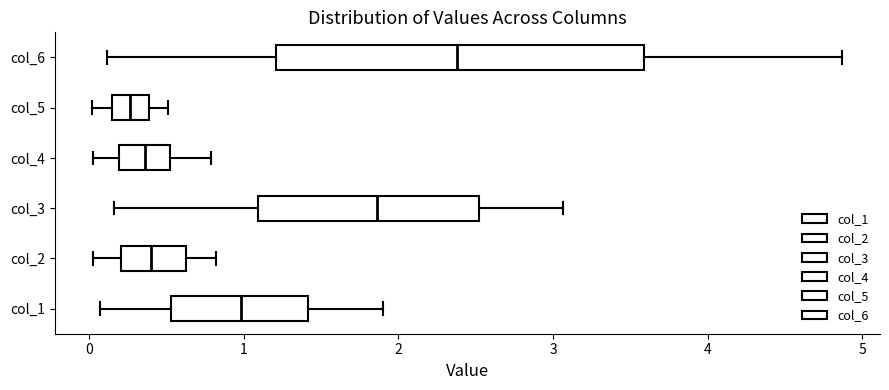

Reading bottom to top, read every box against the x-axis: the position of its median line, the range the box covers, and the ends of its whiskers. The values are not printed on the chart, so give them approximately, as read against the axis.

col_1: median 1.0, box 0.5 to 1.4, whiskers 0.1 to 1.9
col_2: median 0.4, box 0.2 to 0.6, whiskers 0.0 to 0.8
col_3: median 1.9, box 1.1 to 2.5, whiskers 0.2 to 3.1
col_4: median 0.4, box 0.2 to 0.5, whiskers 0.0 to 0.8
col_5: median 0.3, box 0.1 to 0.4, whiskers 0.0 to 0.5
col_6: median 2.4, box 1.2 to 3.6, whiskers 0.1 to 4.9